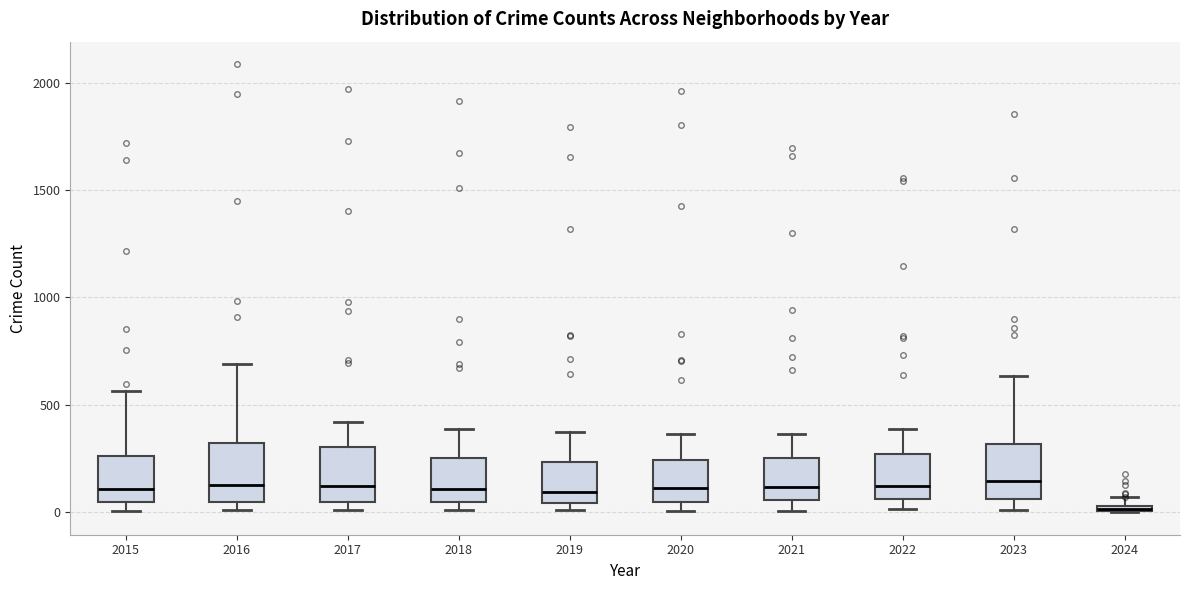

Which box has the lowest median line?

2024